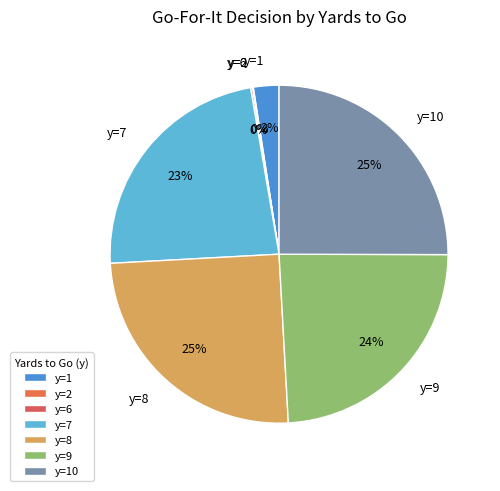

Combined, do y=1 and y=10 account for over 50%?

No